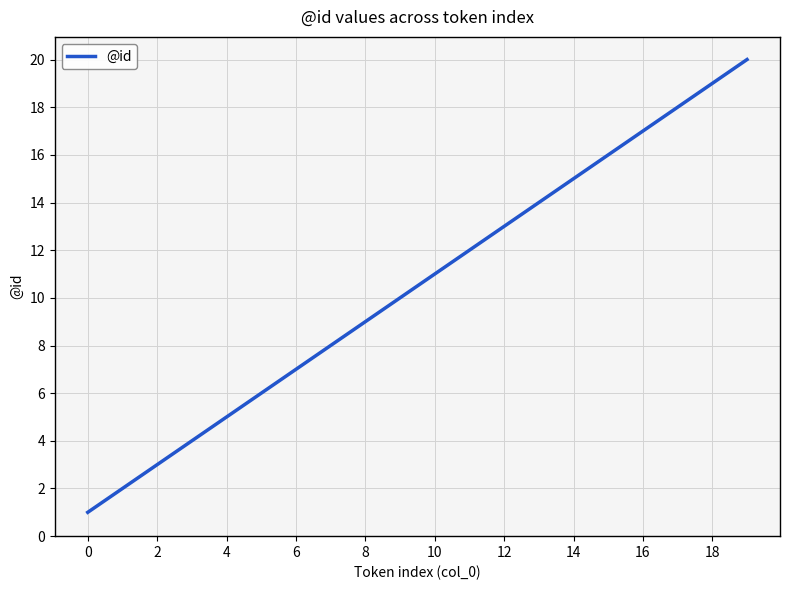

What is the maximum value shown in the chart?

20